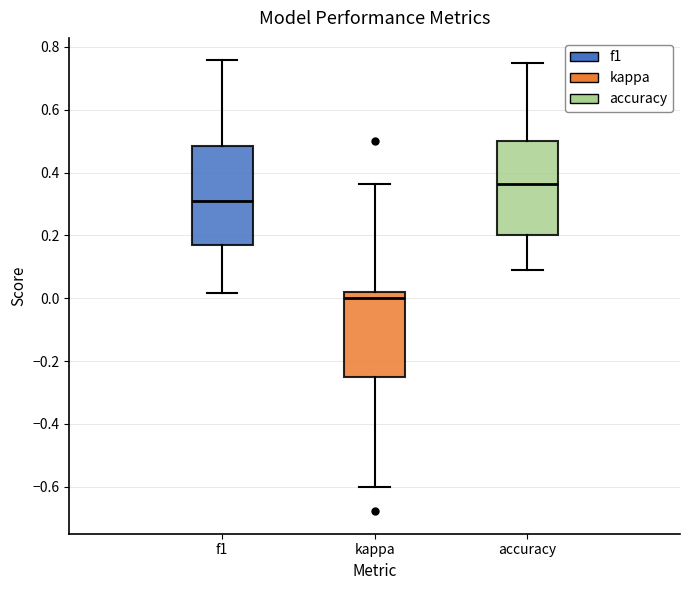

Which box has the lowest median line?

kappa